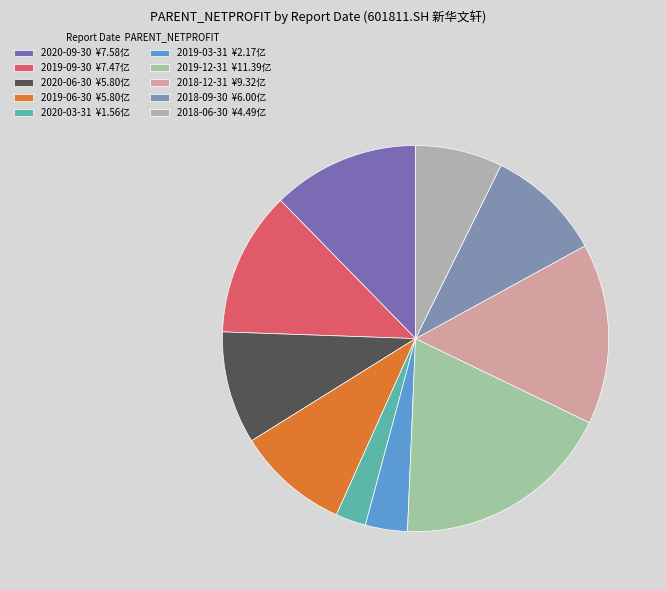

To the nearest percent, what is the difference between the largest and smallest slice percentages?

16%